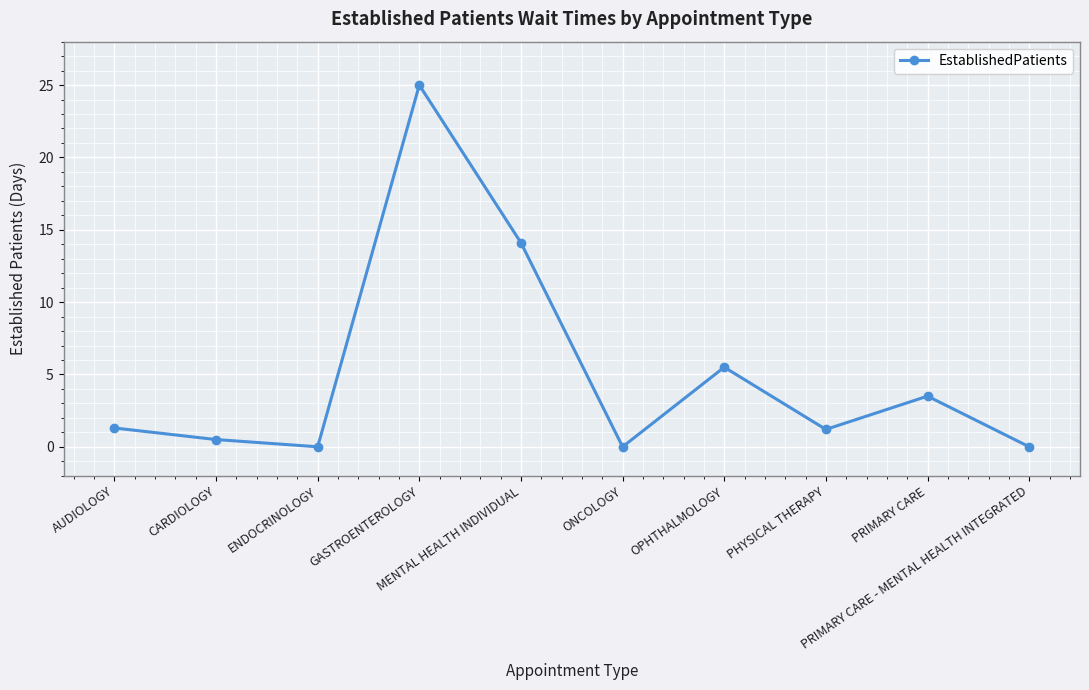

Does the chart display data point markers on the line(s)?

Yes